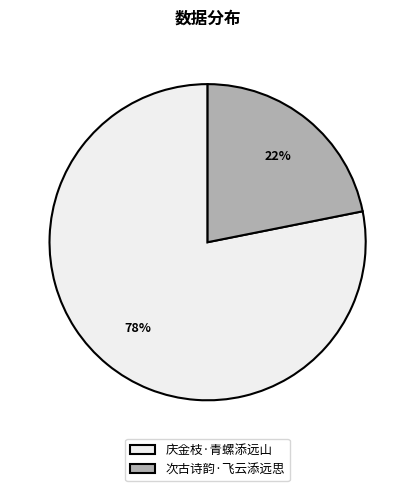

Do 庆金枝·青螺添远山 and 次古诗韵·飞云添远思 together represent more than half of the pie?

Yes